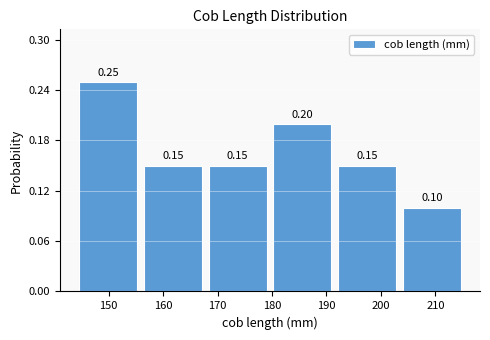

Reading left to right, transcribe this chart: for each bar, give the range it covers on the x-axis and its height. The bar edges are not printed on the chart, so give them approximately, as read against the axis.

144 to 156: 0.25
156 to 168: 0.15
168 to 180: 0.15
180 to 192: 0.20
192 to 203: 0.15
203 to 215: 0.10